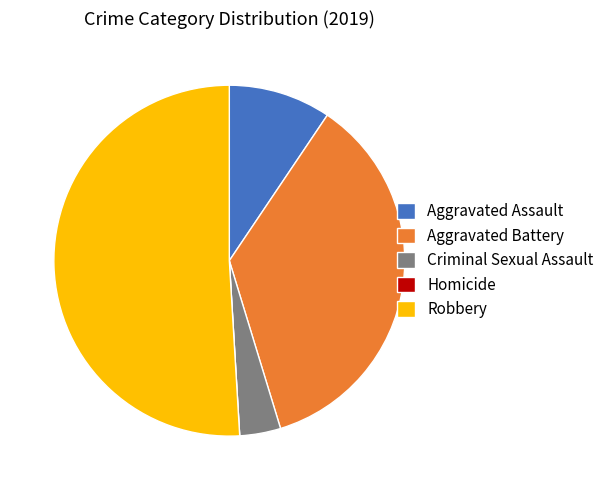

Which slice is the largest?

Robbery